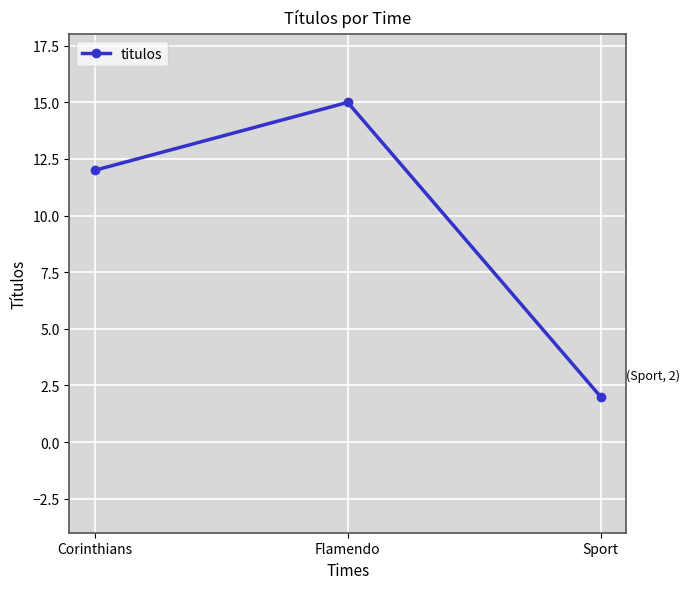

Reading left to right, transcribe all the data shown in this chart.

Corinthians=12	Flamendo=15	Sport=2